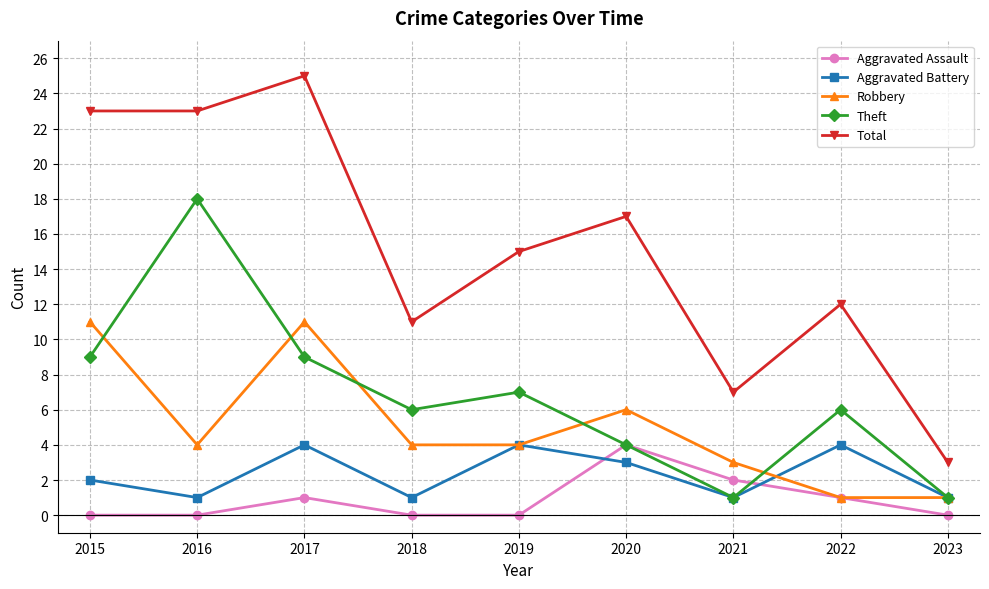

What is the value of the Total point at the 8th from the left?

12